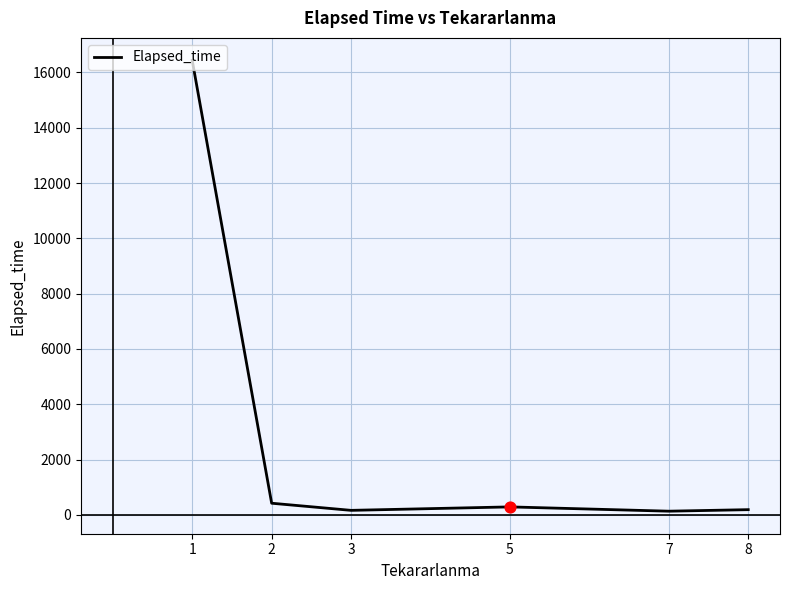

Which has a higher value, 2 or 3?

2